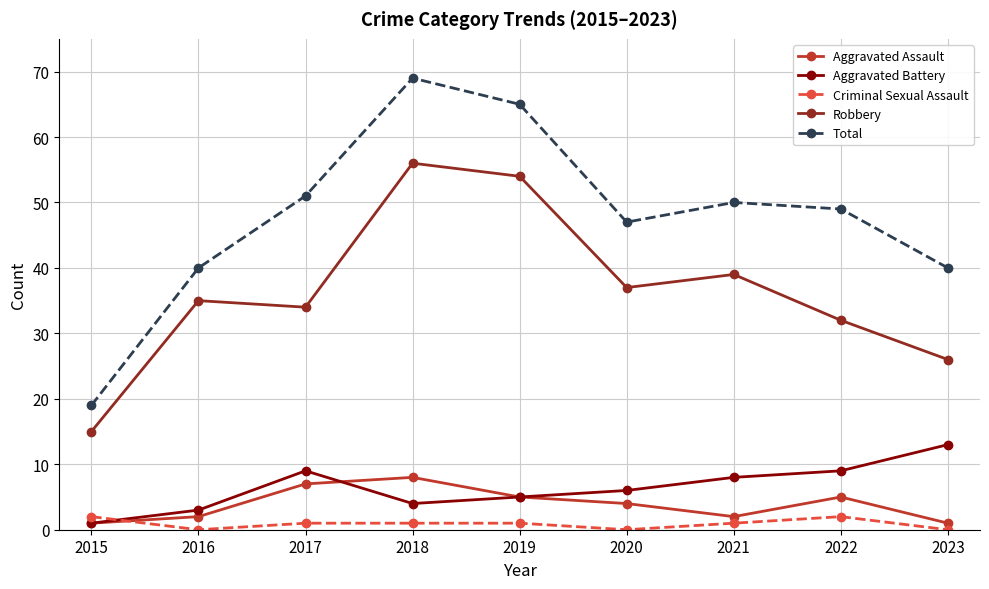

Where is the first local minimum for Total?

2020